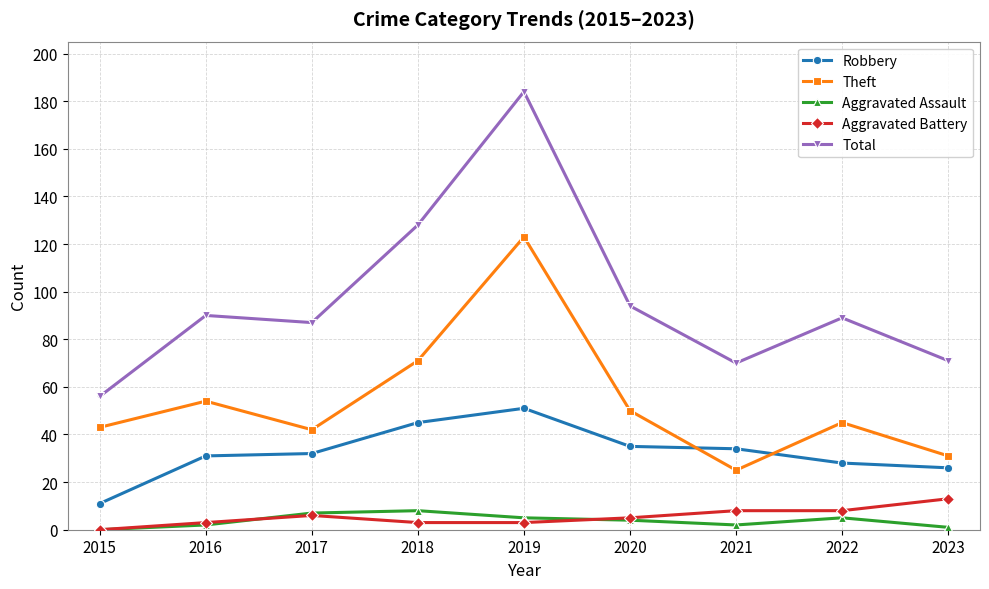

Which series changed the most between 2016 and 2023?

Theft